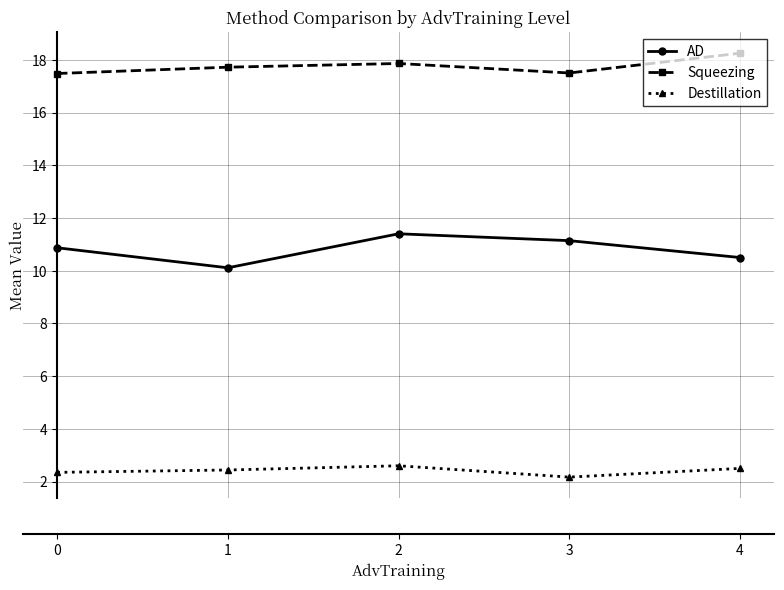

What is the difference between the second highest and second lowest values in the Squeezing series?

0.4